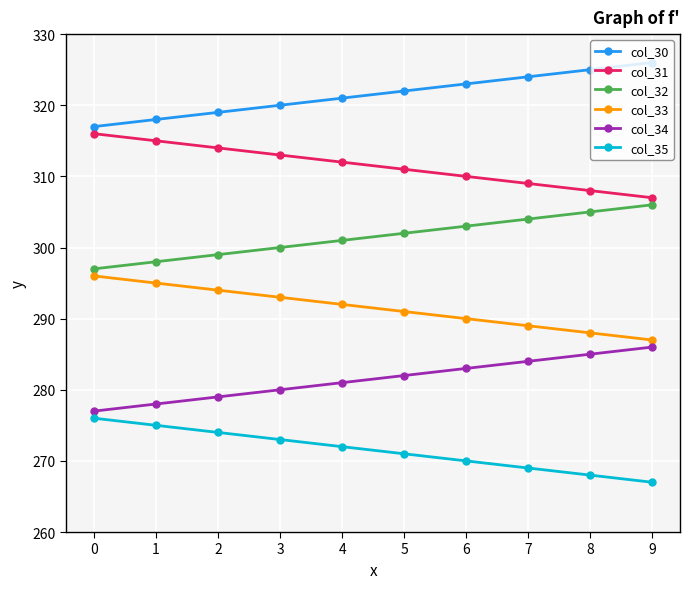

Does the chart display data point markers on the line(s)?

Yes